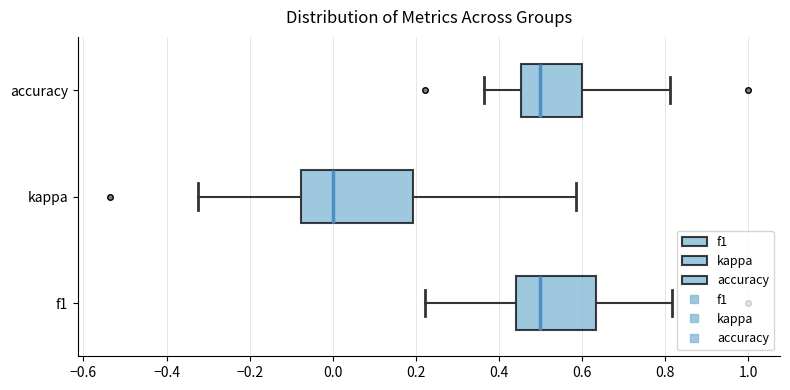

Where is the left edge of the box for accuracy on the x-axis? The values are not printed on the chart, so give them approximately, as read against the axis.

0.46